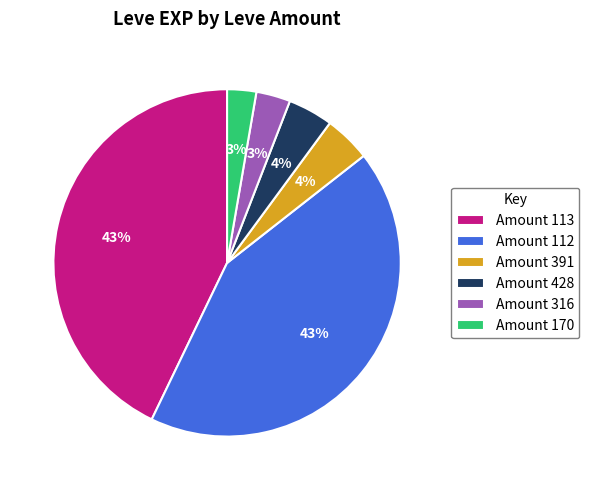

How many segments does this pie chart have?

6